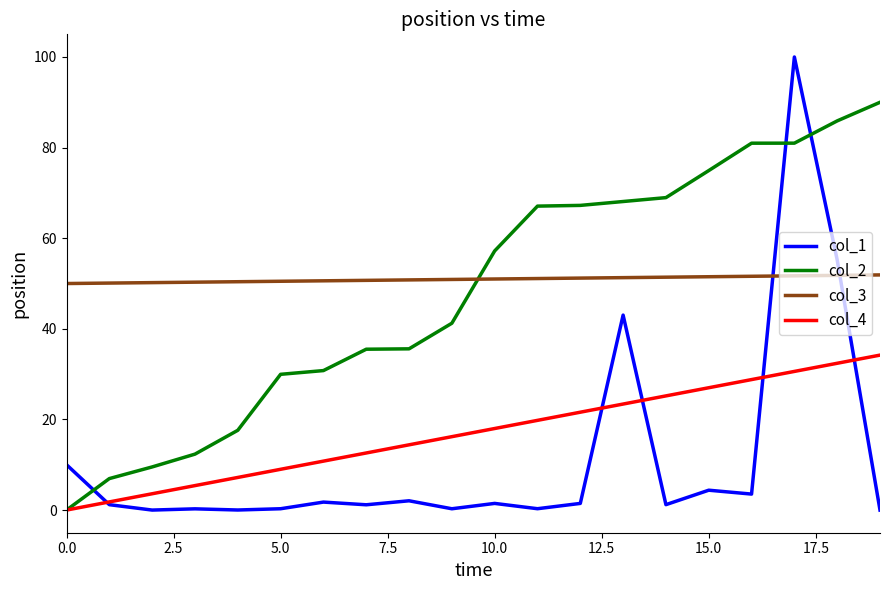

Which series ends up on top after the final intersection of col_1 and col_4?

col_4